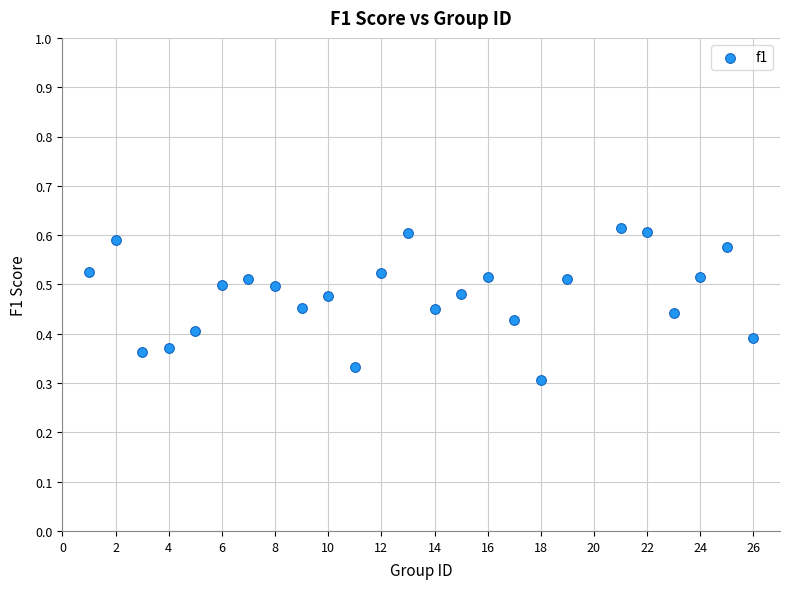

What is the range of X values (max minus min)?

25.0